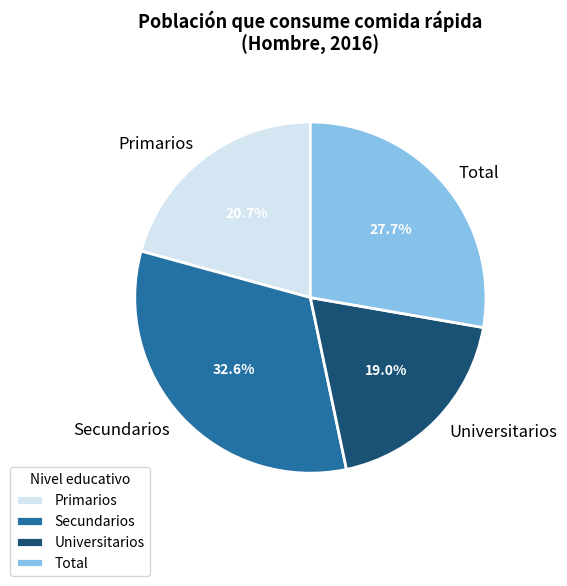

The Total slice represents 28% of the pie. True or false?

True